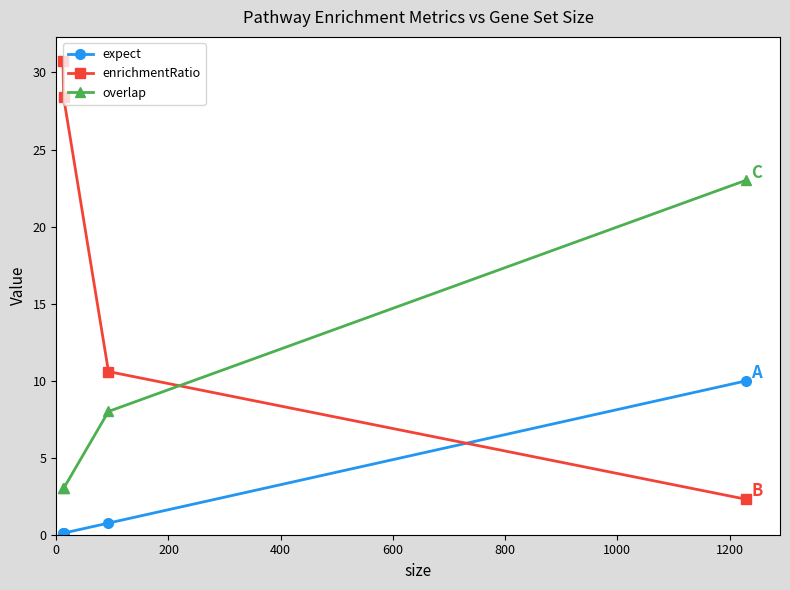

What is the sum of all overlap values?

37.0